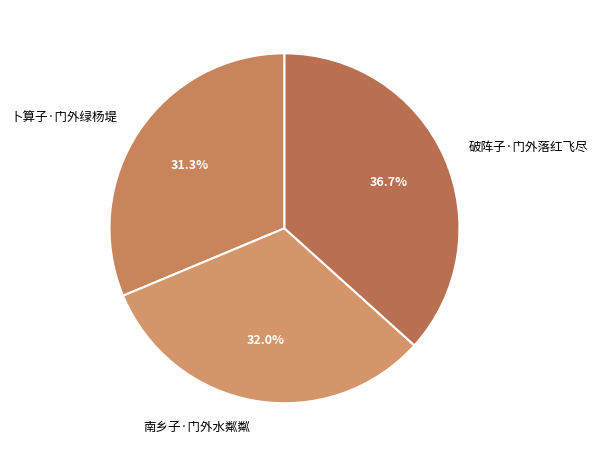

Does 破阵子·门外落红飞尽 represent more than half of the total?

No